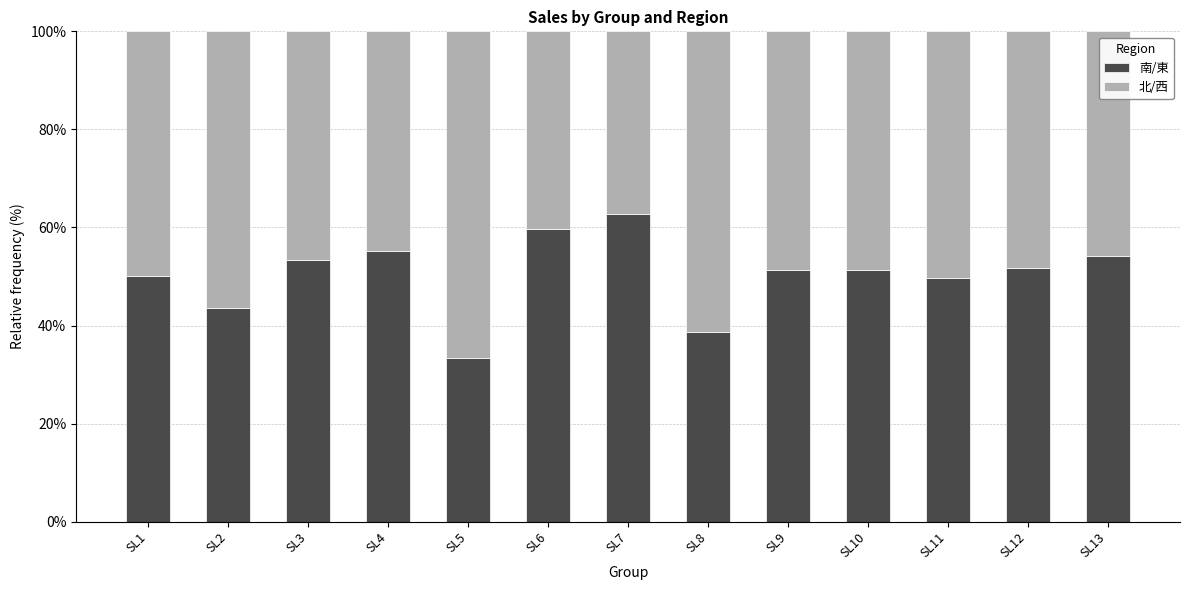

Count the number of categories in the chart.

13